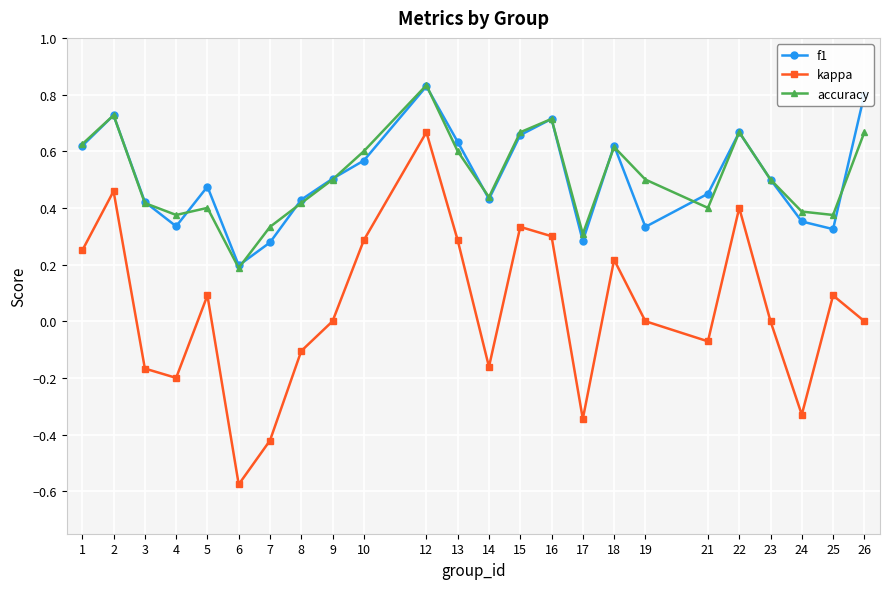

At which label does kappa first exceed 0?

1